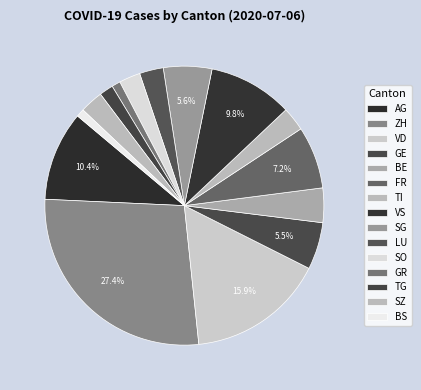

What percentage is the BE slice, to the nearest percent?

4%